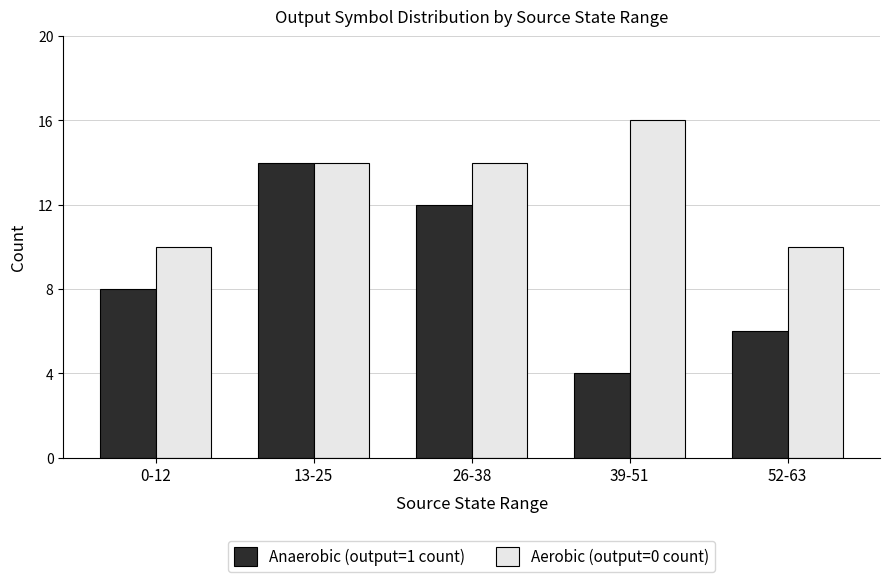

List the series in order of their overall mean, lowest first.

Anaerobic (output=1 count), Aerobic (output=0 count)